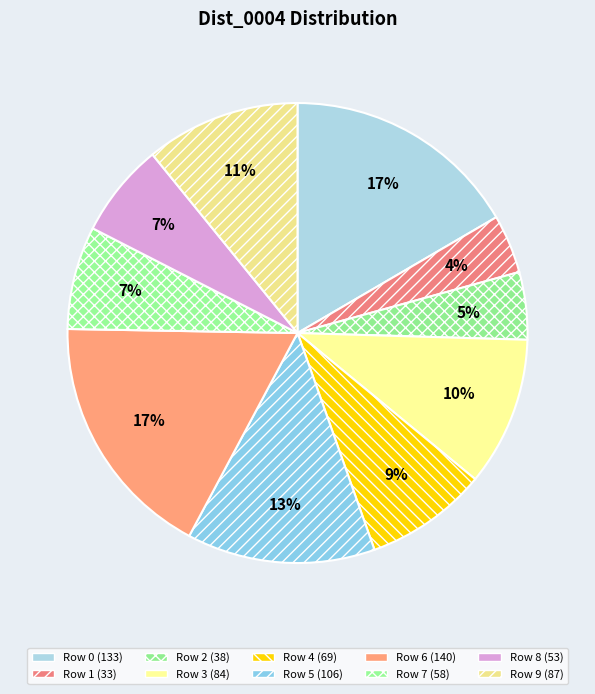

How many segments does this pie chart have?

10